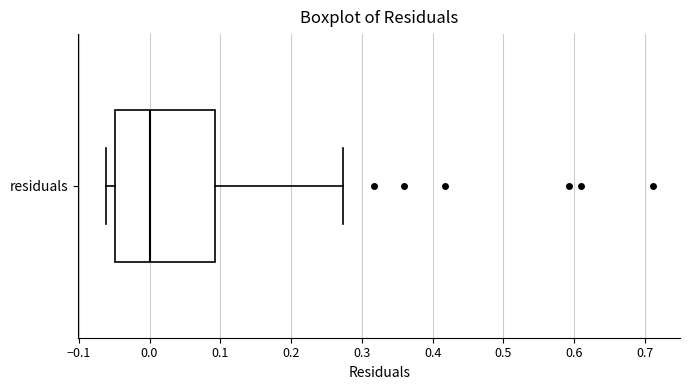

Read this box plot against the x-axis: the position of the median line, the range covered by the box, and the ends of both whiskers. The values are not printed on the chart, so give them approximately, as read against the axis.

median 0.00, box -0.05 to 0.09, whiskers -0.06 to 0.27